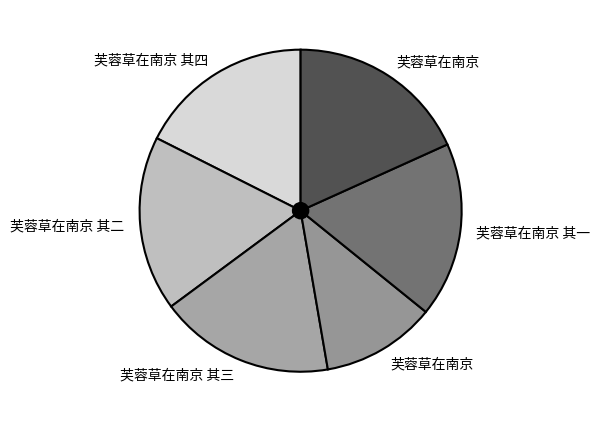

Is there any slice that represents more than half of the pie?

No